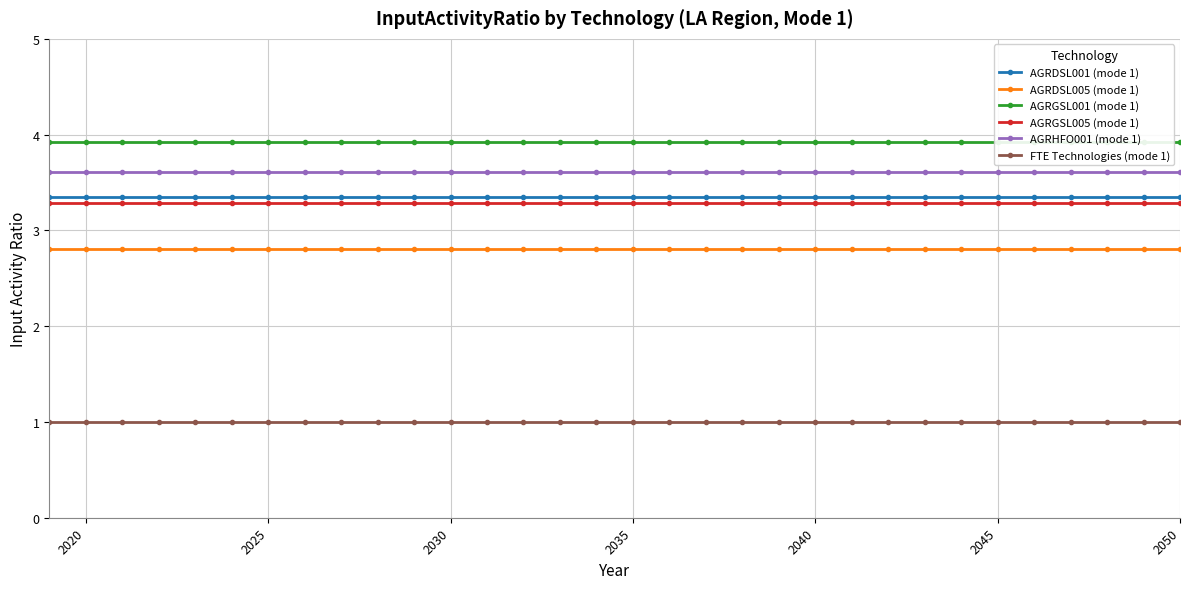

What is the smallest value displayed?

1.0